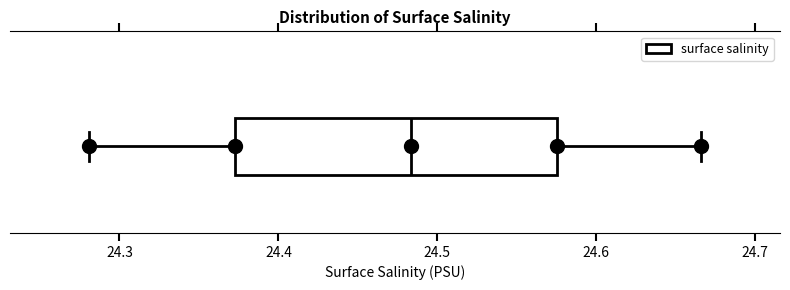

Where is the right edge of the box on the x-axis? The values are not printed on the chart, so give them approximately, as read against the axis.

24.58